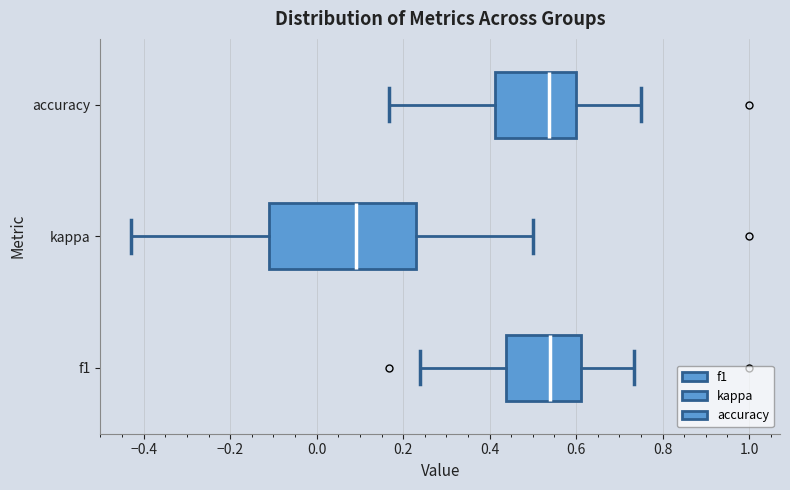

Reading bottom to top, read every box against the x-axis: the position of its median line, the range the box covers, and the ends of its whiskers. The values are not printed on the chart, so give them approximately, as read against the axis.

f1: median 0.54, box 0.44 to 0.62, whiskers 0.24 to 0.74
kappa: median 0.10, box -0.12 to 0.24, whiskers -0.42 to 0.50
accuracy: median 0.54, box 0.42 to 0.60, whiskers 0.16 to 0.76